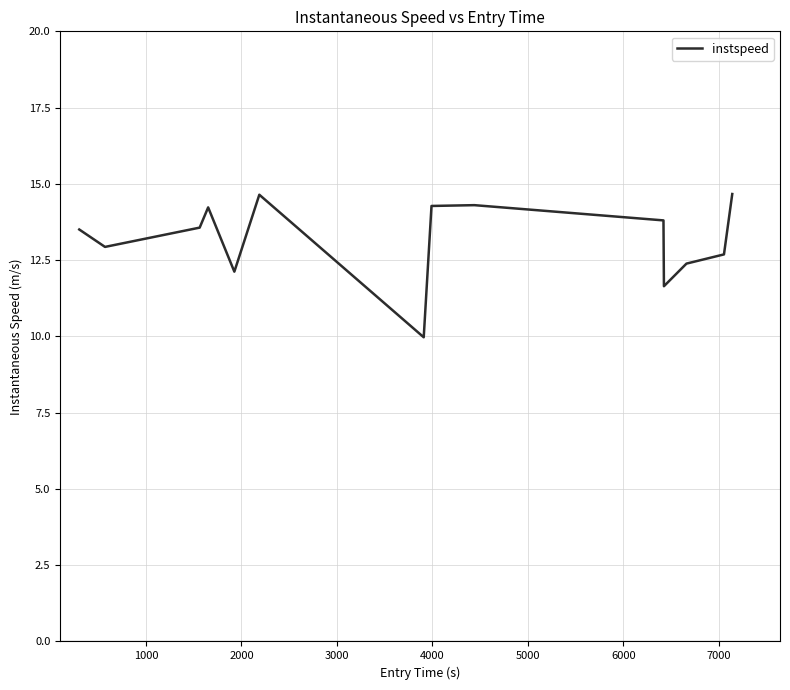

What is the greatest value displayed?

14.7